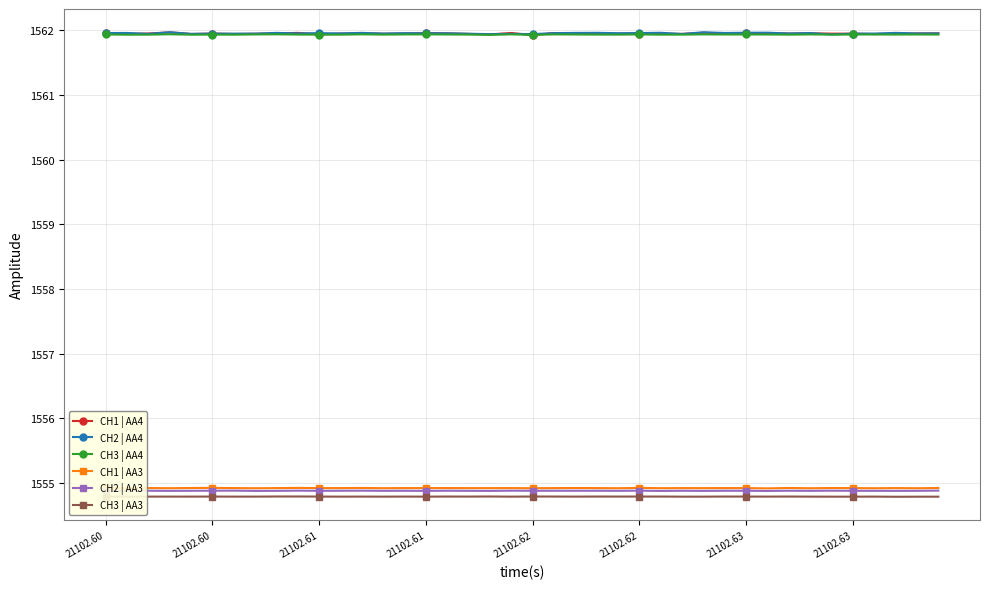

What are all the series names shown in the legend?

CH1 | AA4, CH2 | AA4, CH3 | AA4, CH1 | AA3, CH2 | AA3, CH3 | AA3